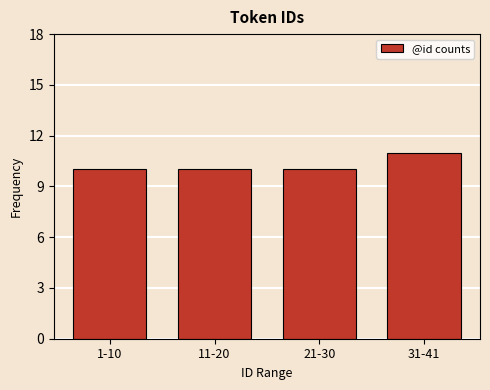

Reading right to left, transcribe all the data shown in this chart.

11	10	10	10